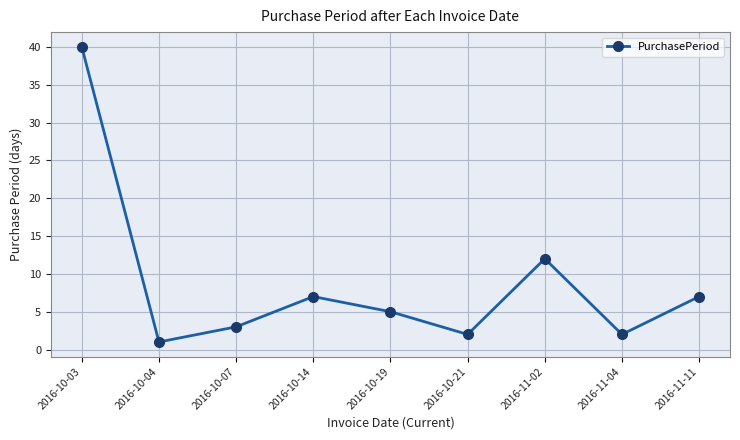

At which category does the data reach its first local peak?

2016-10-14